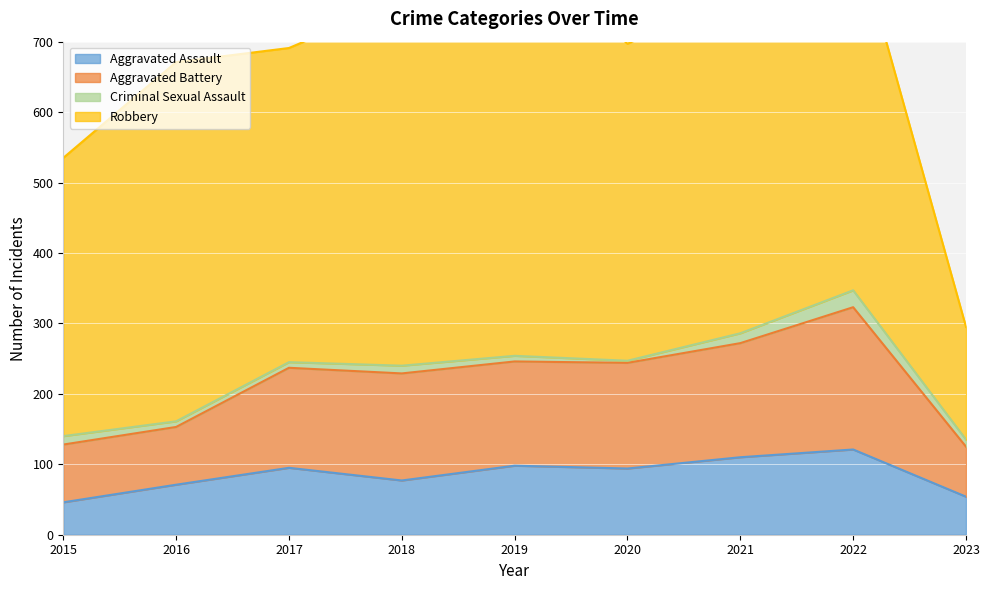

True or false: Aggravated Assault has a value of 94 at 2020.

True